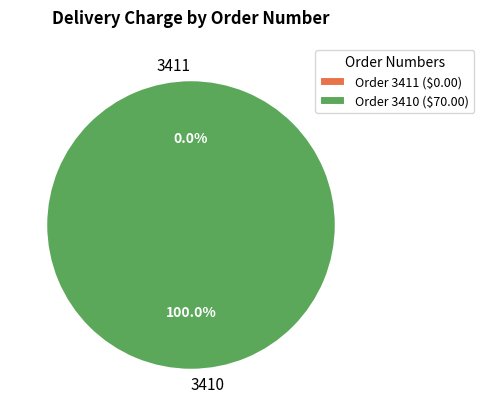

Is it true that 3410 is 100% of the pie?

True